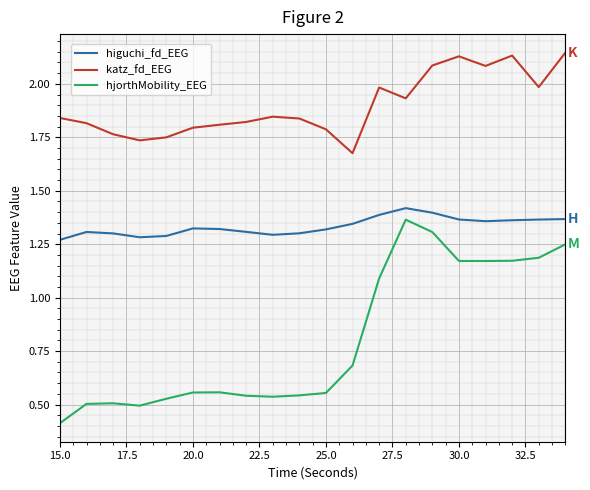

Which series has the widest spread of values?

hjorthMobility_EEG